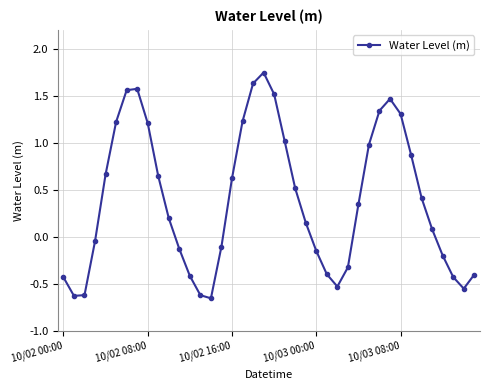

What is the average value?

0.4